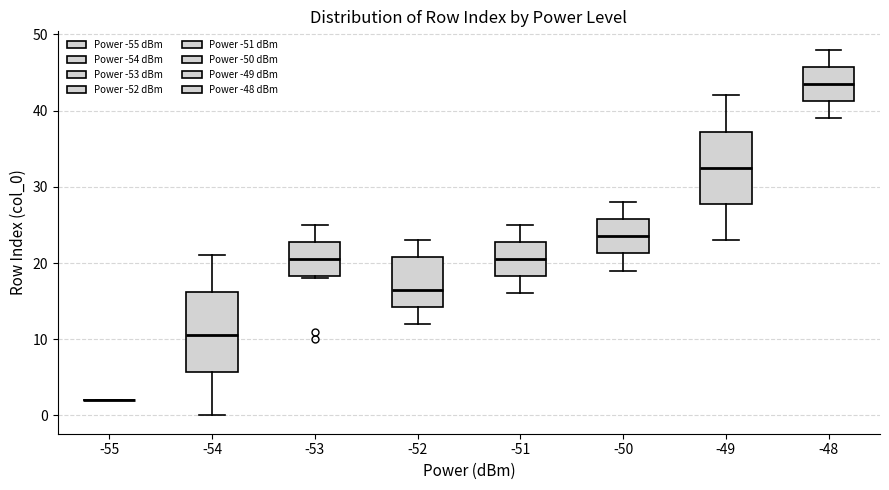

Reading left to right, transcribe this box plot: for each box, give where its median line is, the range the box spans, and where its two whiskers end, as read against the y-axis. The values are not printed on the chart, so give them approximately, as read against the axis.

-55: box collapsed to a line at 2, whiskers 2 to 2
-54: median 11, box 6 to 16, whiskers 0 to 21
-53: median 21, box 18 to 23, whiskers 18 to 25
-52: median 17, box 14 to 21, whiskers 12 to 23
-51: median 21, box 18 to 23, whiskers 16 to 25
-50: median 24, box 21 to 26, whiskers 19 to 28
-49: median 33, box 28 to 37, whiskers 23 to 42
-48: median 44, box 41 to 46, whiskers 39 to 48